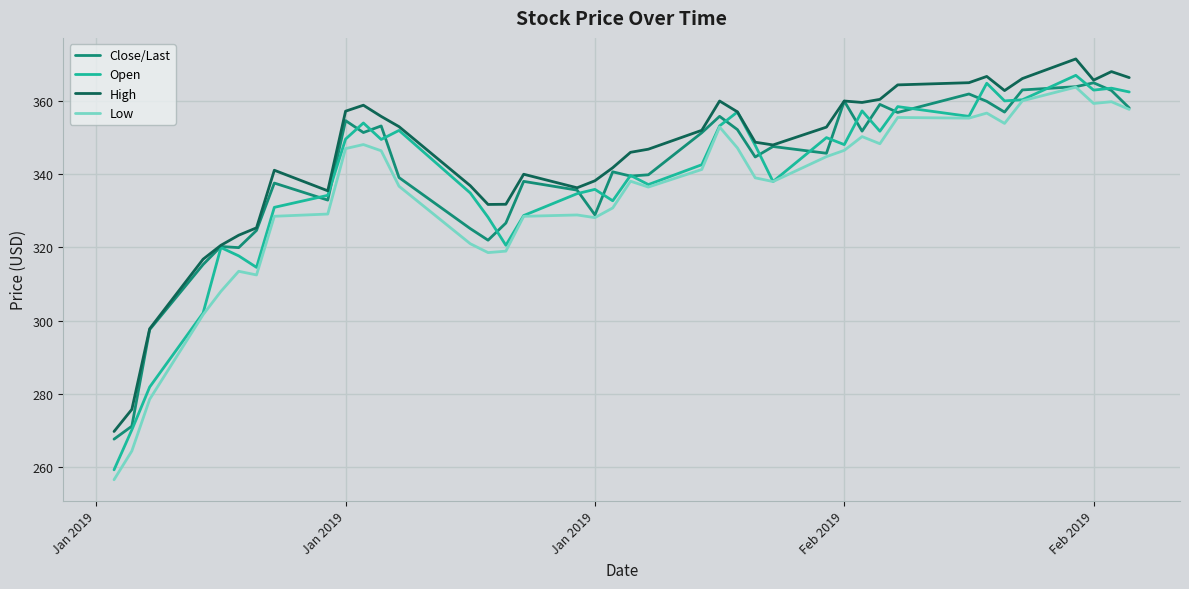

What is the difference between the maximum and minimum values in the Low series?

107.2